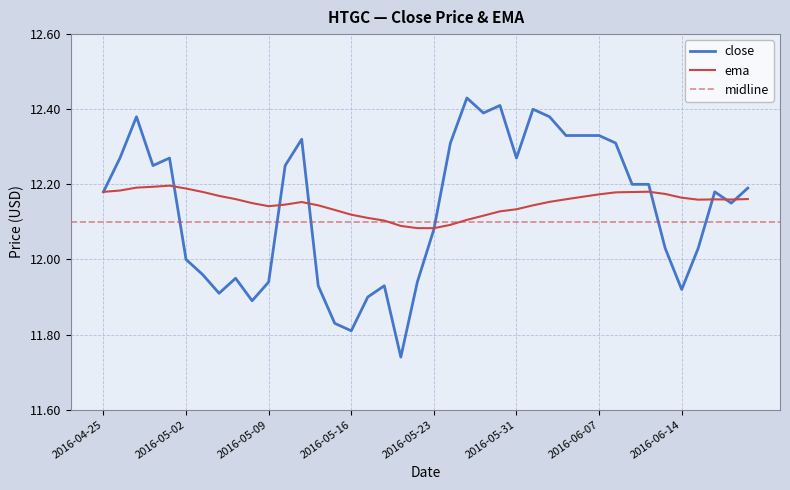

The value of close at 2016-05-23 is 5.1. True or false?

False